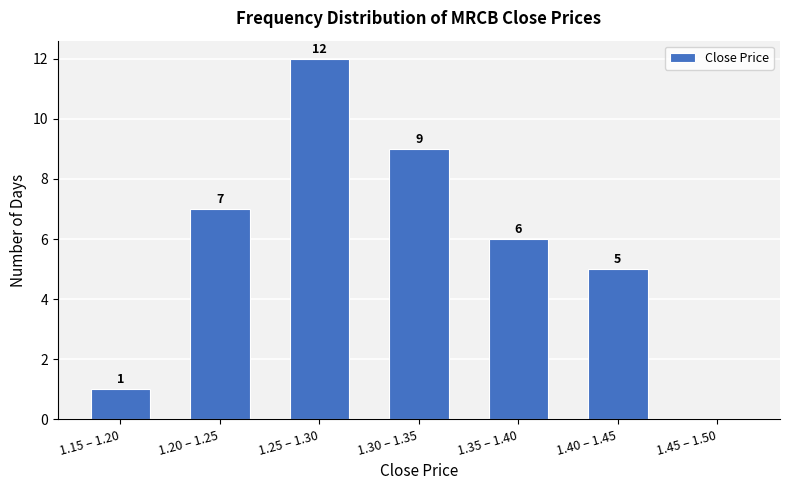

Reading right to left, what are all the values shown in this chart?

1.45 – 1.50=0	1.40 – 1.45=5	1.35 – 1.40=6	1.30 – 1.35=9	1.25 – 1.30=12	1.20 – 1.25=7	1.15 – 1.20=1